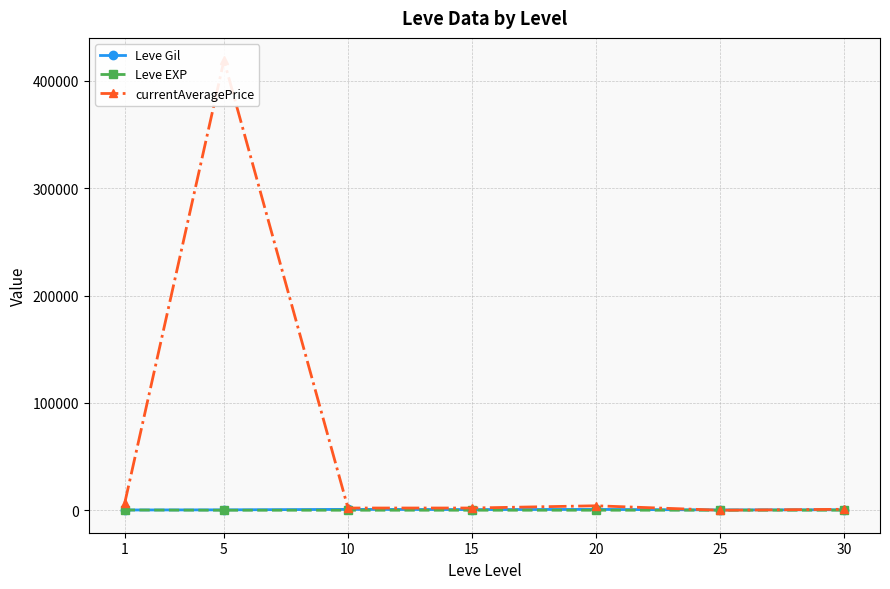

After their last crossing, which series has the higher values: currentAveragePrice or Leve EXP?

currentAveragePrice